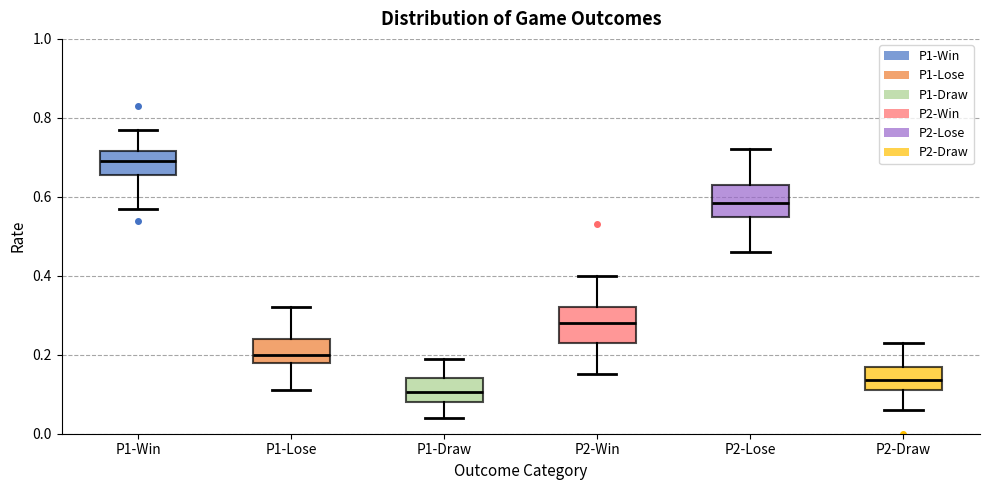

Reading left to right, transcribe this box plot: for each box, give where its median line is, the range the box spans, and where its two whiskers end, as read against the y-axis. The values are not printed on the chart, so give them approximately, as read against the axis.

P1-Win: median 0.70, box 0.66 to 0.72, whiskers 0.58 to 0.78
P1-Lose: median 0.20, box 0.18 to 0.24, whiskers 0.12 to 0.32
P1-Draw: median 0.10, box 0.08 to 0.14, whiskers 0.04 to 0.20
P2-Win: median 0.28, box 0.24 to 0.32, whiskers 0.16 to 0.40
P2-Lose: median 0.58, box 0.56 to 0.64, whiskers 0.46 to 0.72
P2-Draw: median 0.14, box 0.12 to 0.18, whiskers 0.06 to 0.24